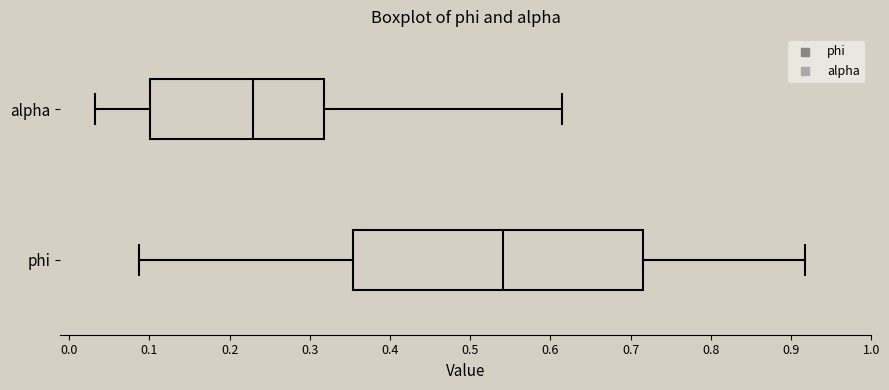

Which box is the widest, from its left edge to its right edge?

phi